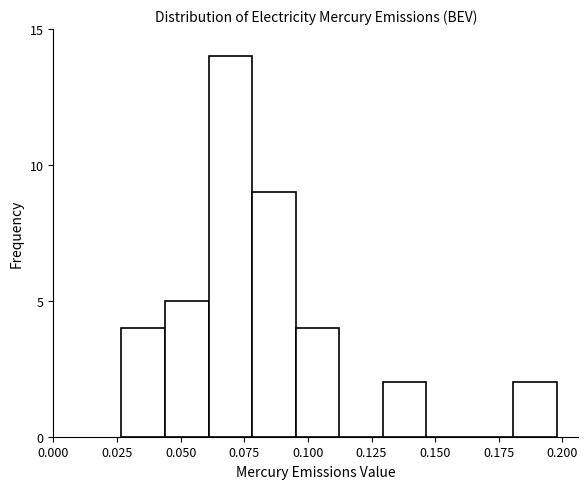

Read against the x-axis, roughly where is the centre of the tallest bar?

0.070